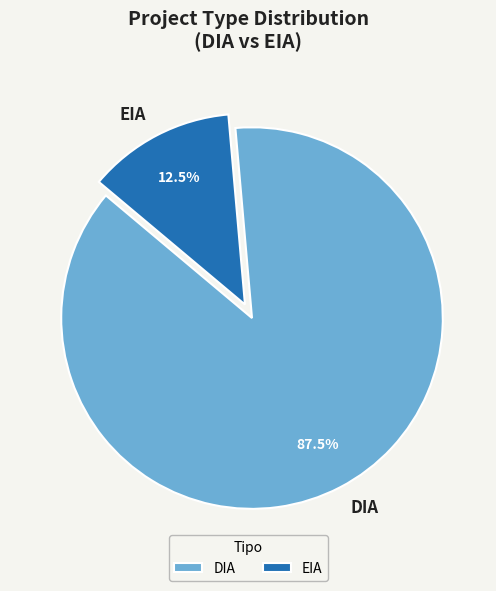

Approximately how many times larger is the value at DIA compared to EIA?

7.0